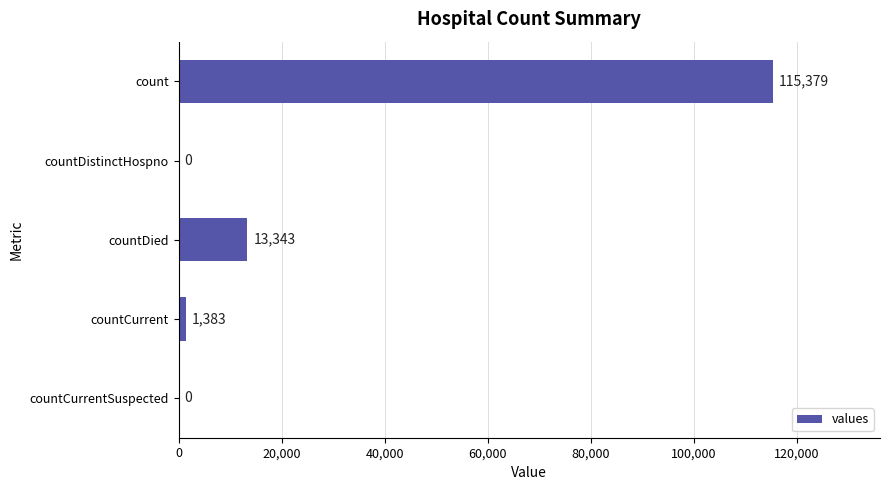

How many categories are shown in the chart?

5